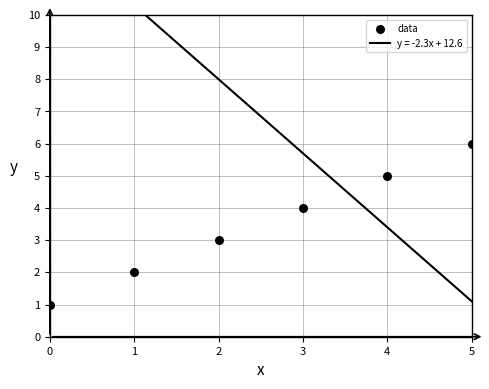

What is the range of Y values (max minus min)?

5